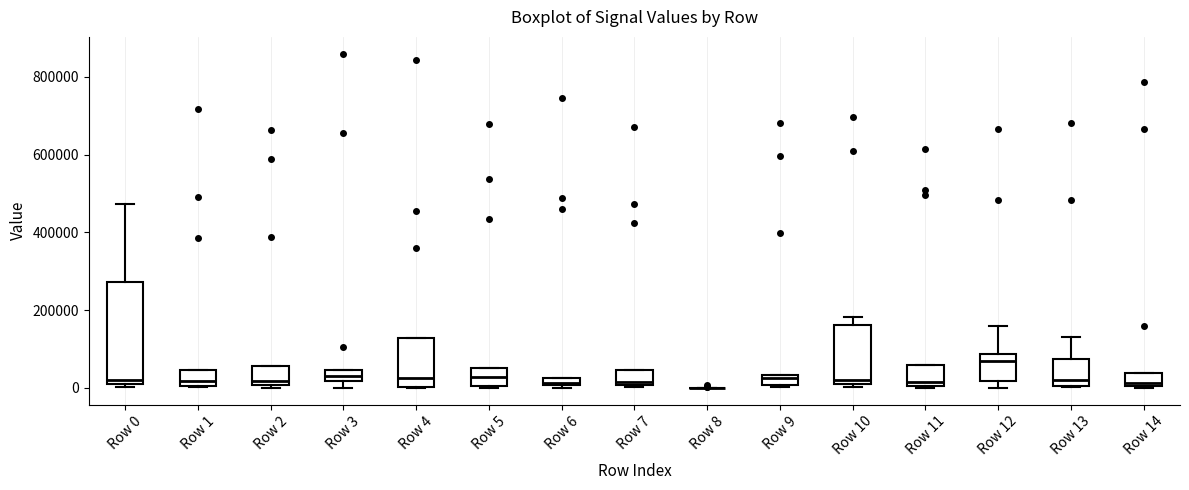

Where is the lower edge of the box for Row 3 on the y-axis? The values are not printed on the chart, so give them approximately, as read against the axis.

20000